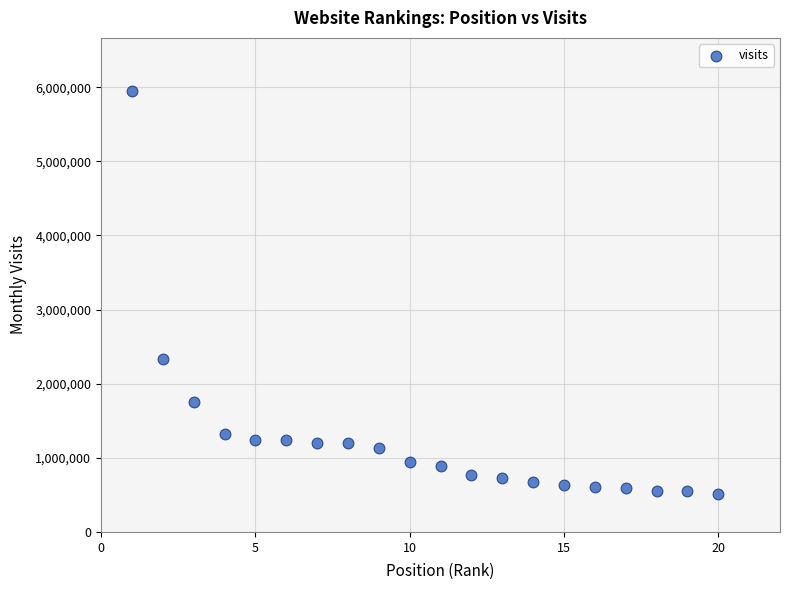

What Y value in the scatter plot is closest to 3228617?

2330357